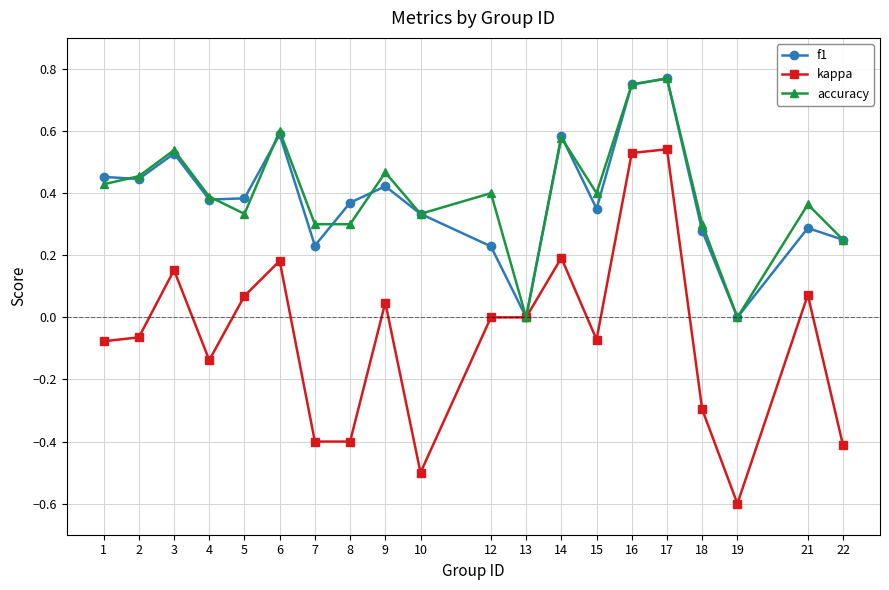

What is the difference between the maximum and minimum values in the kappa series?

1.1